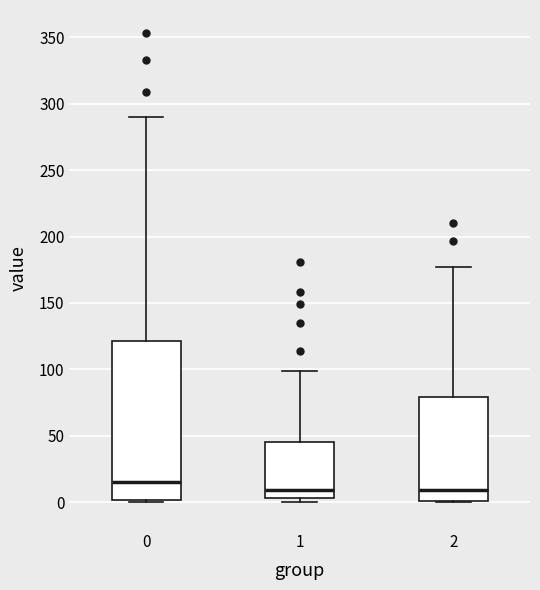

Reading left to right, read every box against the y-axis: the position of its median line, the range the box covers, and the ends of its whiskers. The values are not printed on the chart, so give them approximately, as read against the axis.

0: median 15, box 0 to 120, whiskers 0 to 290
1: median 10, box 5 to 45, whiskers 0 to 100
2: median 10, box 0 to 80, whiskers 0 to 175